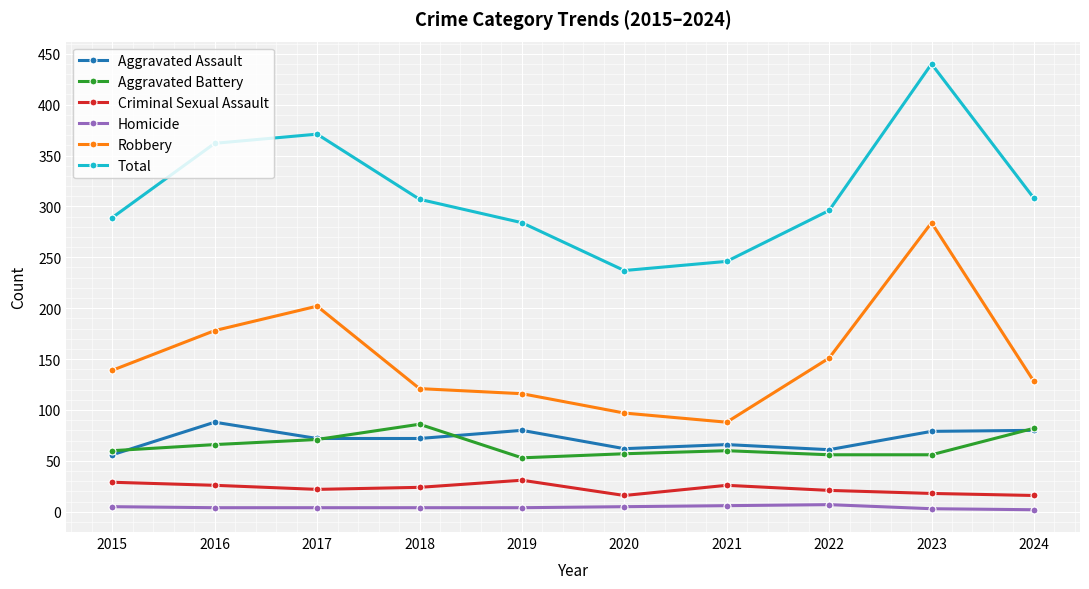

What is the difference between the maximum and second lowest values in the Criminal Sexual Assault series?

15